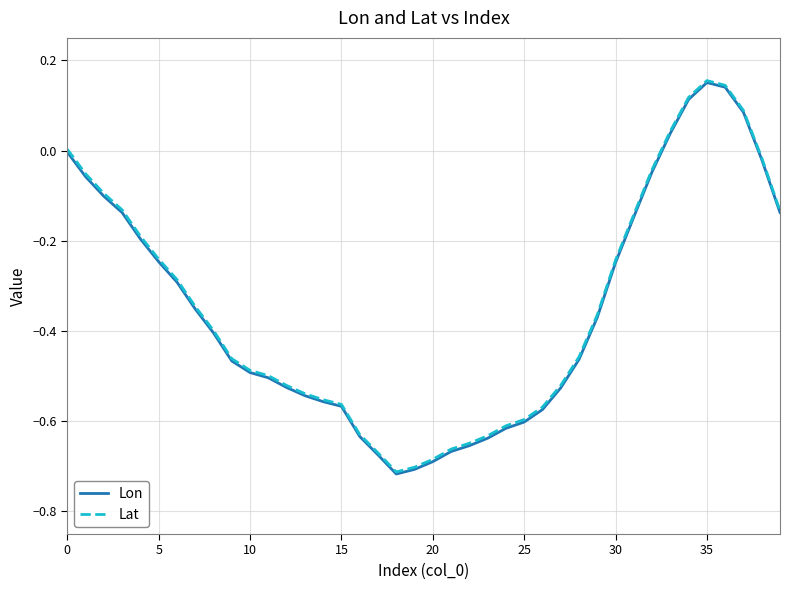

What is the highest value of the Lon series?

0.2